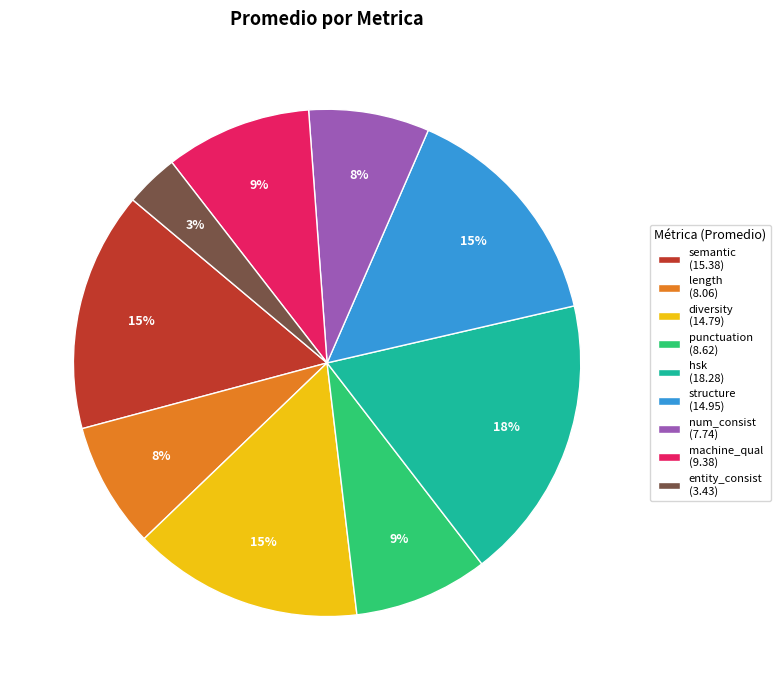

To the nearest percent, what is the difference between the largest and smallest slice percentages?

15%